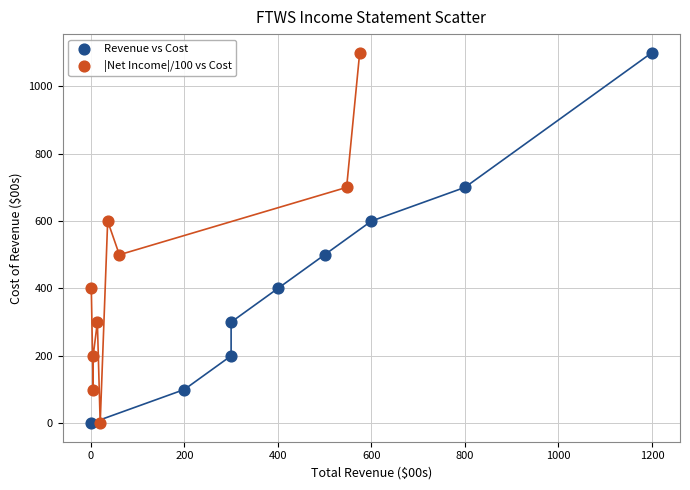

What are all the series names shown in the legend?

Revenue vs Cost, |Net Income|/100 vs Cost